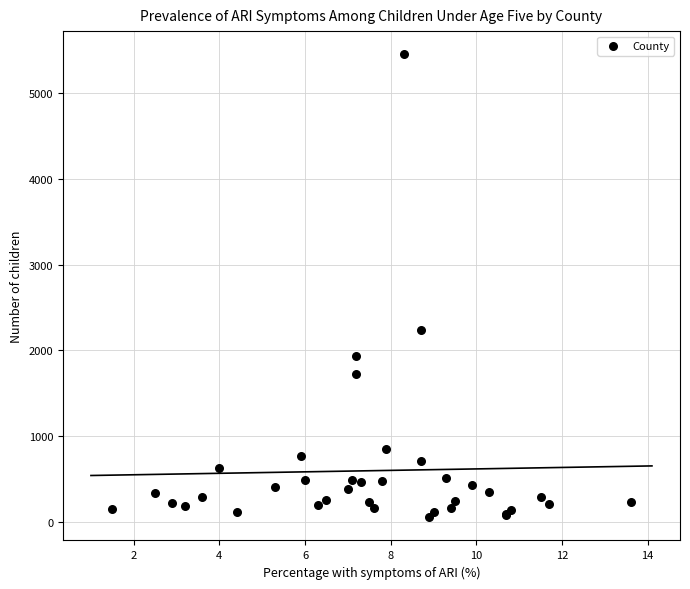

What Y value in the scatter plot is closest to 2754?

2235